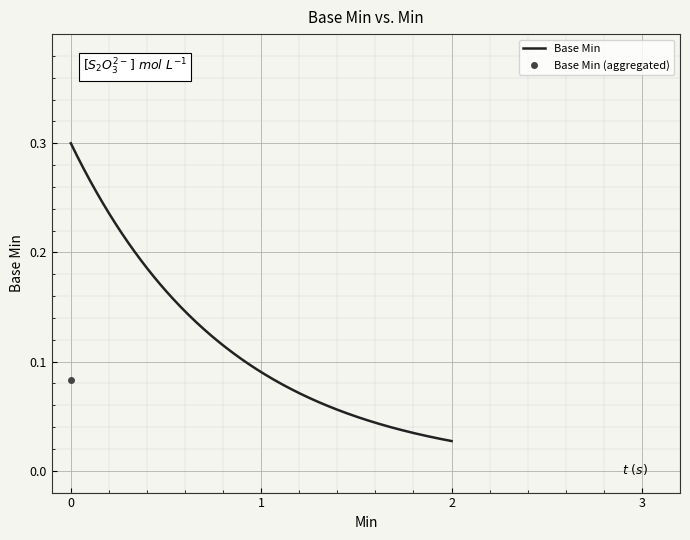

How many values are between 0 and 1?

18